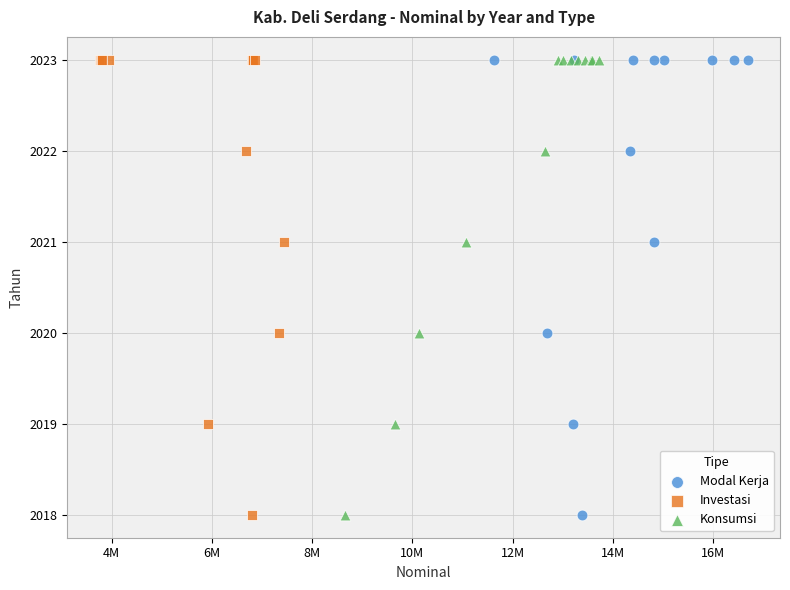

What are all the series names shown in the legend?

Modal Kerja, Investasi, Konsumsi